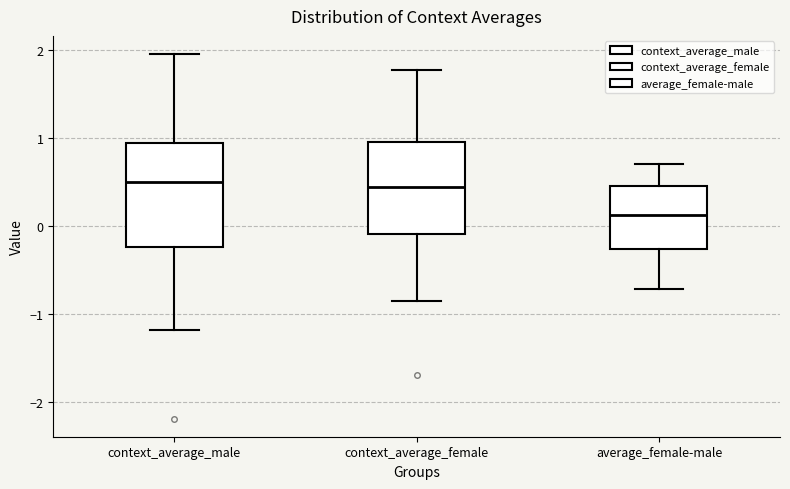

Reading left to right, transcribe this box plot: for each box, give where its median line is, the range the box spans, and where its two whiskers end, as read against the y-axis. The values are not printed on the chart, so give them approximately, as read against the axis.

context_average_male: median 0.5, box -0.2 to 0.9, whiskers -1.2 to 2.0
context_average_female: median 0.5, box -0.1 to 1.0, whiskers -0.8 to 1.8
average_female-male: median 0.1, box -0.3 to 0.5, whiskers -0.7 to 0.7